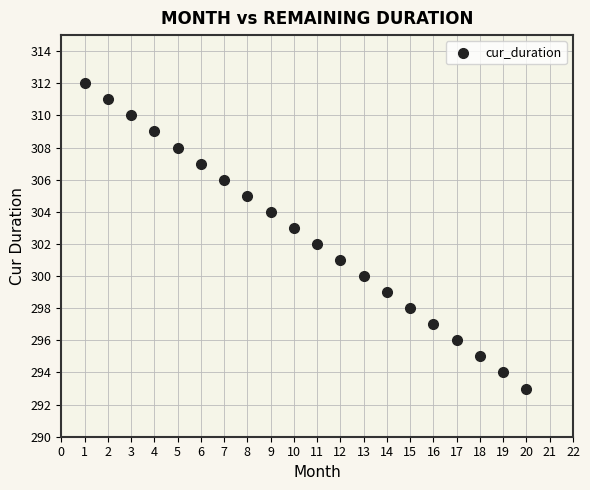

What is the range of X values (max minus min)?

19